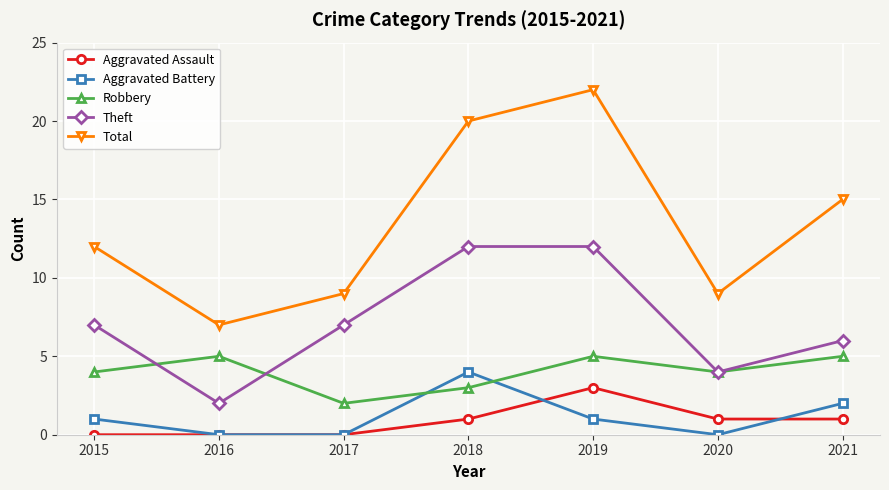

What are all the series names shown in the legend?

Aggravated Assault, Aggravated Battery, Robbery, Theft, Total